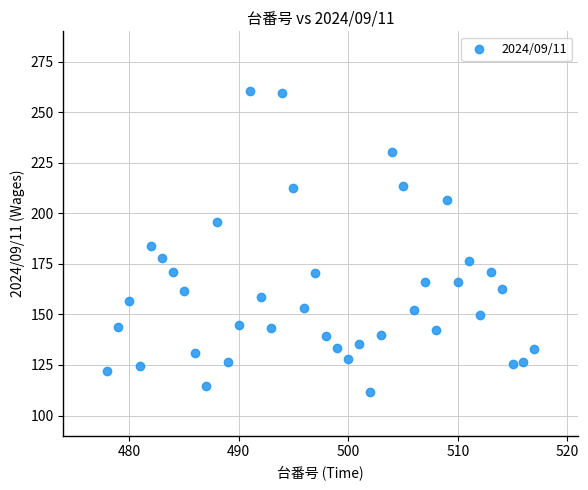

What Y value in the scatter plot is closest to 186?

183.6